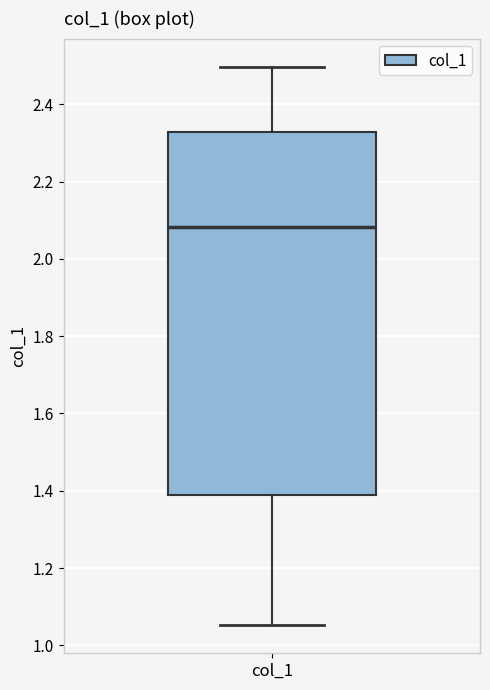

Where is the upper edge of the box for col_1 on the y-axis? The values are not printed on the chart, so give them approximately, as read against the axis.

2.32